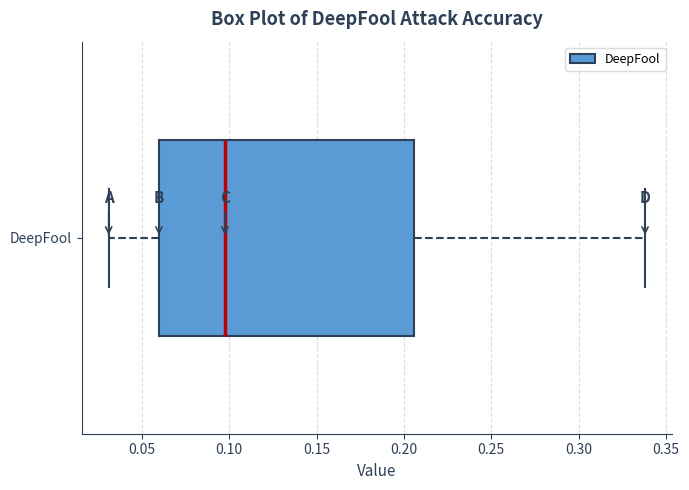

Read this box plot against the x-axis: the position of the median line, the range covered by the box, and the ends of both whiskers. The values are not printed on the chart, so give them approximately, as read against the axis.

median 0.100, box 0.060 to 0.205, whiskers 0.030 to 0.340